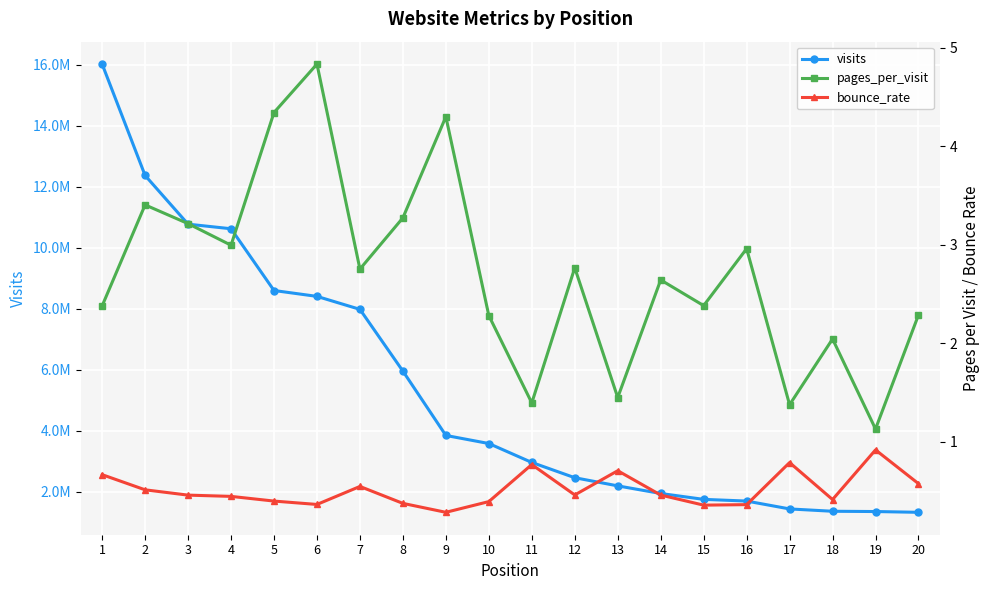

At which label is pages_per_visit closest to 2?

18